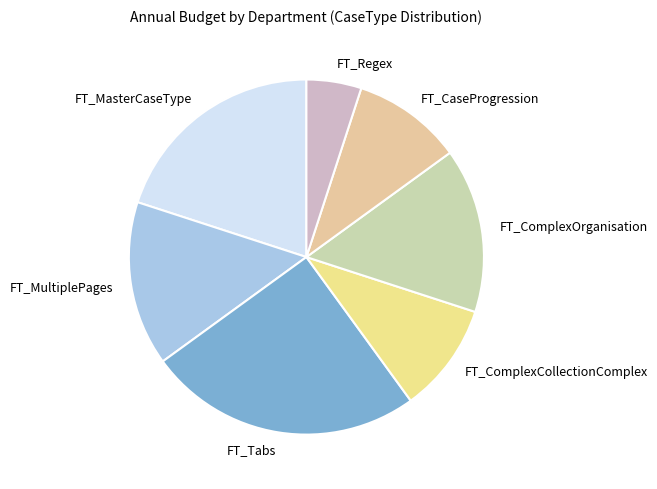

The FT_ComplexOrganisation slice represents 20% of the pie. True or false?

False